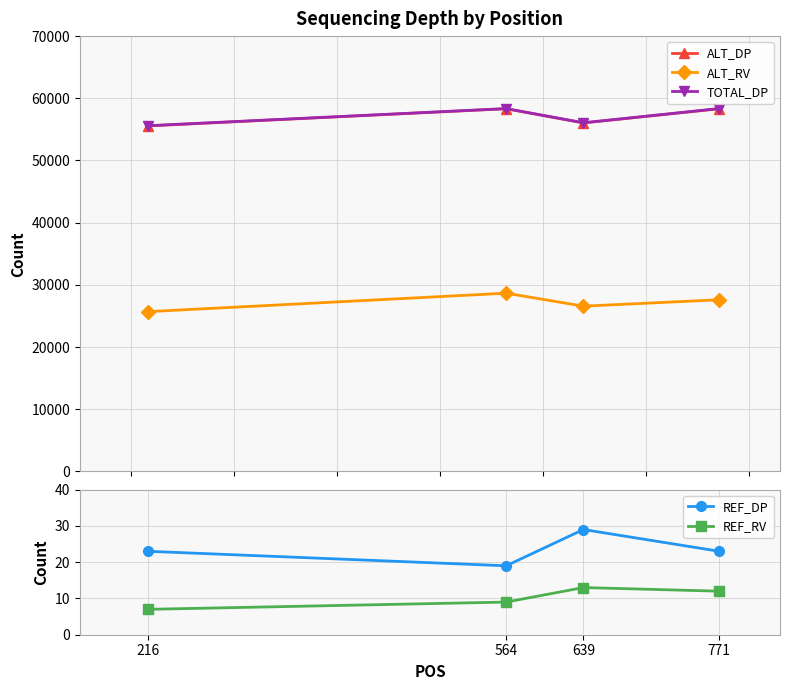

The value of TOTAL_DP at 564 is 102235. True or false?

False